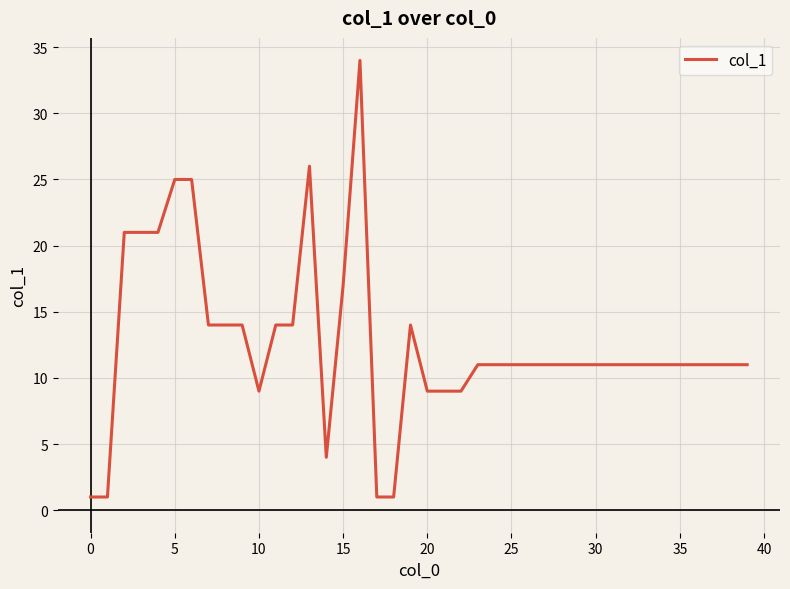

What is the maximum value shown in the chart?

34